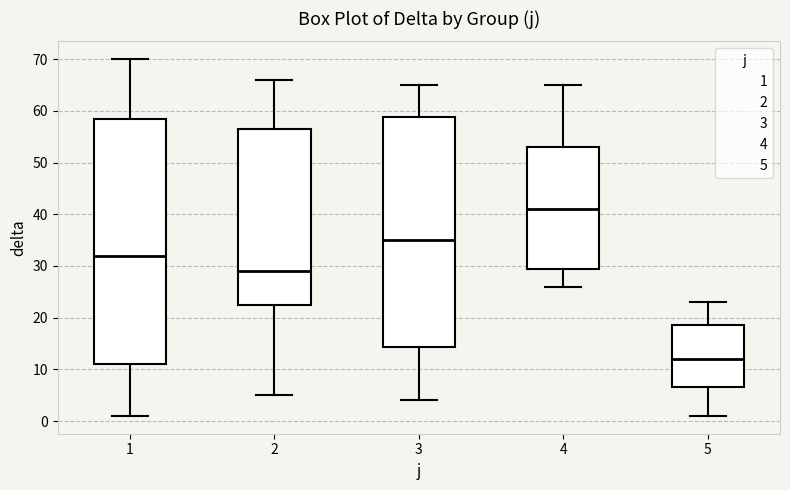

Which box's median line is the highest?

4